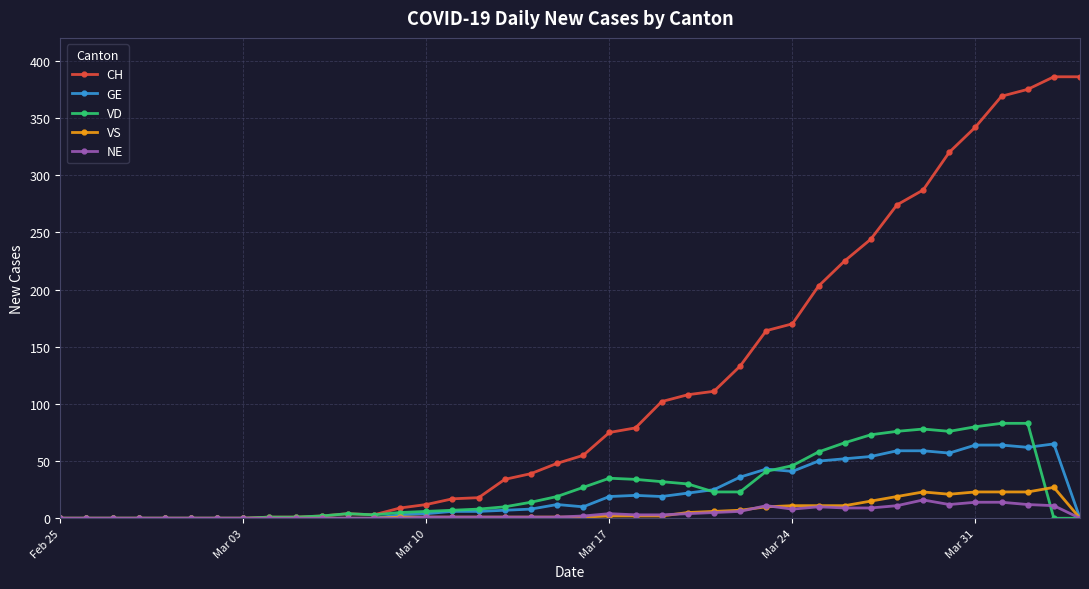

What is the greatest value displayed?

386